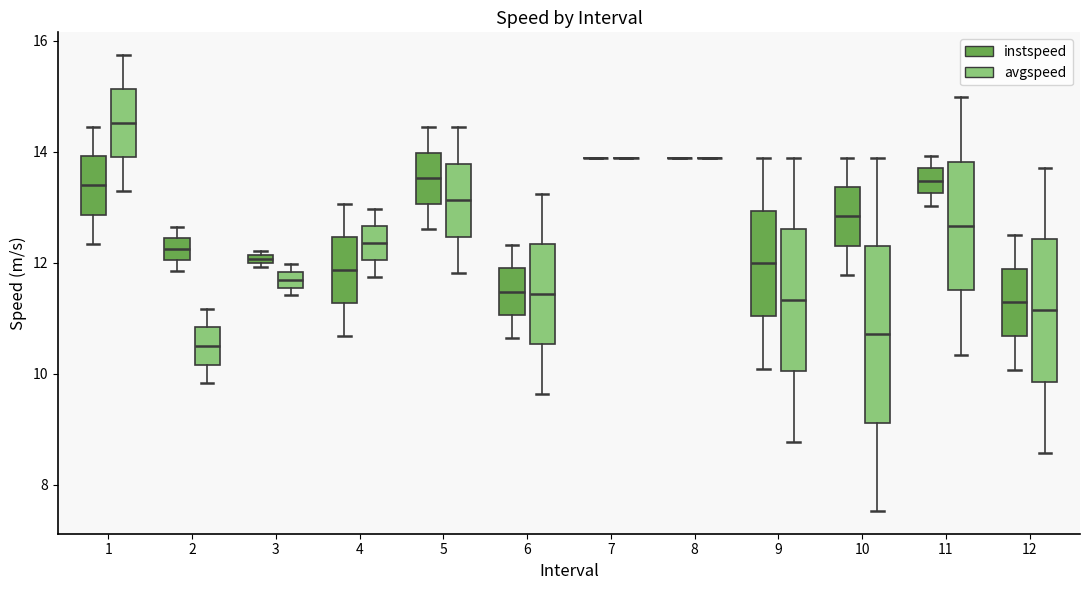

Comparing the boxes themselves (not the whiskers), which one is the tallest?

10 (avgspeed)